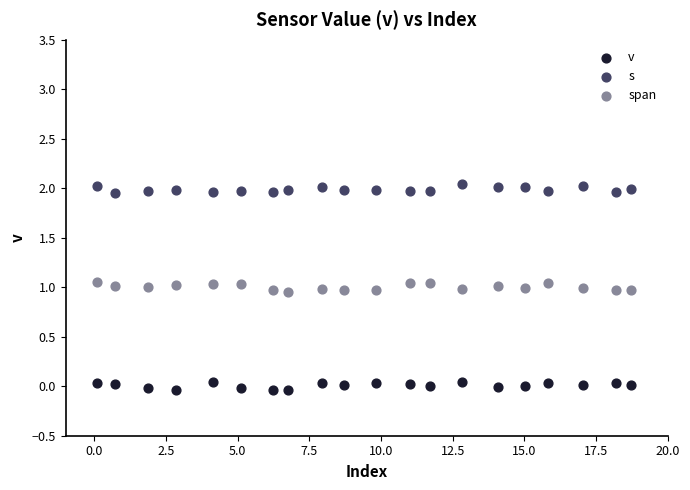

What is the X range (max minus min) for the scatter plot?

18.6